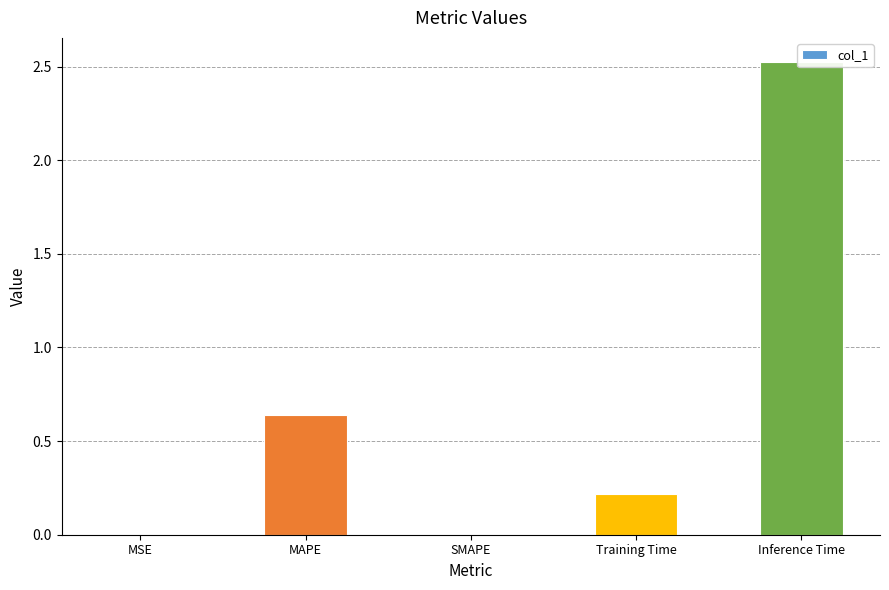

Count the number of data series in this chart.

1